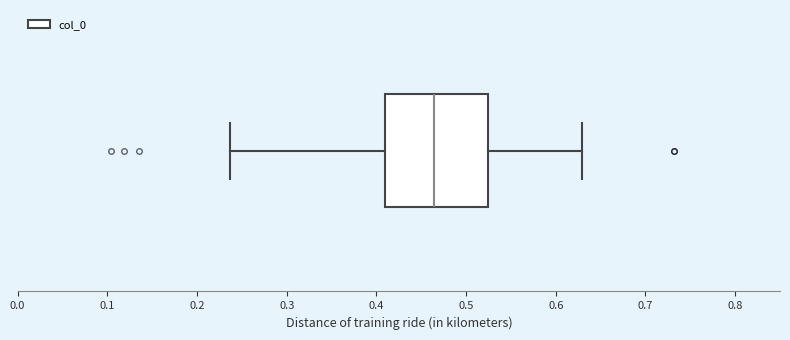

Transcribe this box plot: give where the median line is, the range the box spans, and where the two whiskers end, as read against the x-axis. The values are not printed on the chart, so give them approximately, as read against the axis.

median 0.46, box 0.41 to 0.52, whiskers 0.24 to 0.63